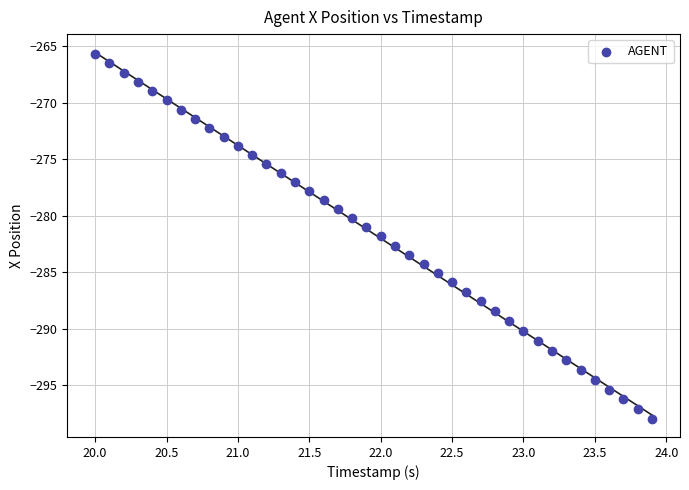

What is the range of X values (max minus min)?

3.9